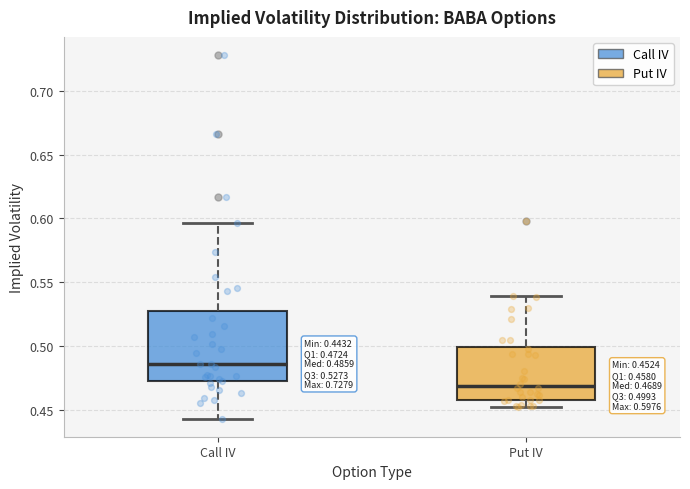

Which box has the lowest median line?

Put IV